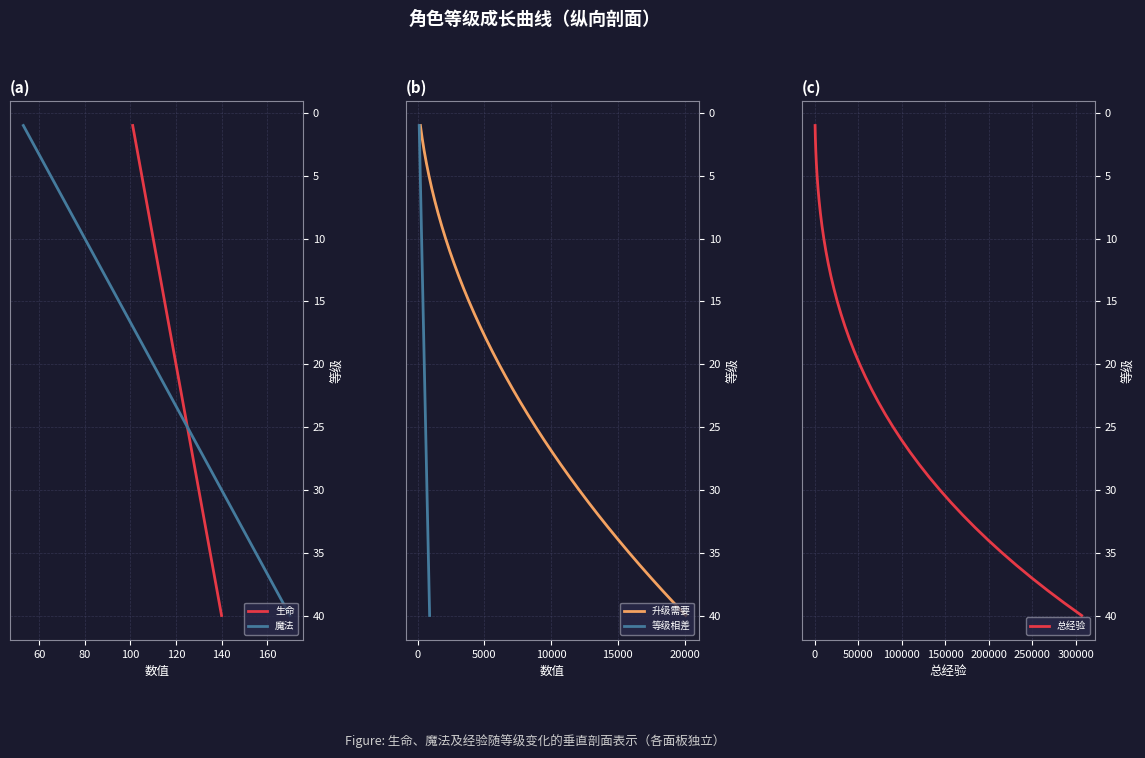

Which category has the highest value in the 生命 series?

140